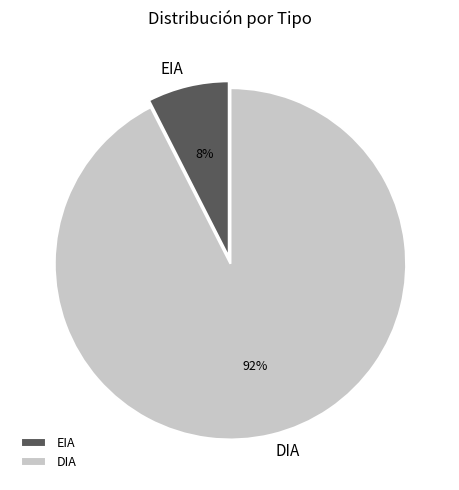

Rank the categories by value from highest to lowest.

DIA, EIA